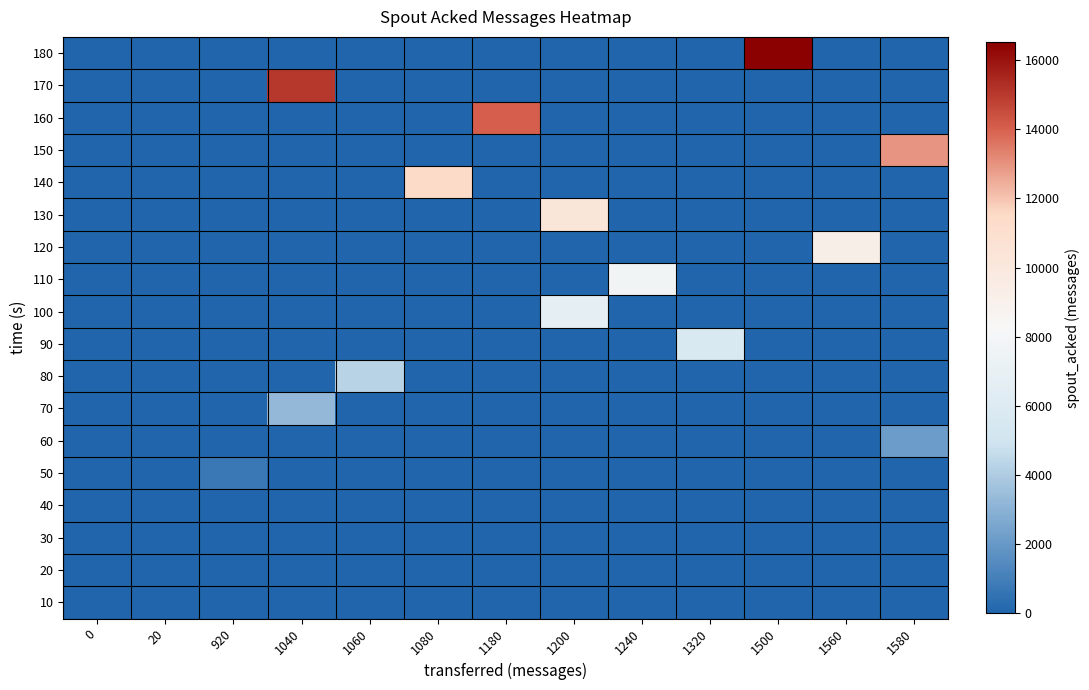

Reading right to left, list all the values displayed in this chart.

10: 1580=0	1560=0	1500=0	1320=0	1240=0	1200=0	1180=0	1080=0	1060=0	1040=0	920=0	20=0	0=0
20: 1580=0	1560=0	1500=0	1320=0	1240=0	1200=0	1180=0	1080=0	1060=0	1040=0	920=0	20=0	0=0
30: 1580=0	1560=0	1500=0	1320=0	1240=0	1200=0	1180=0	1080=0	1060=0	1040=0	920=0	20=0	0=0
40: 1580=0	1560=0	1500=0	1320=0	1240=0	1200=0	1180=0	1080=0	1060=0	1040=0	920=0	20=0	0=0
50: 1580=0	1560=0	1500=0	1320=0	1240=0	1200=0	1180=0	1080=0	1060=0	1040=0	920=740	20=0	0=0
60: 1580=2160	1560=0	1500=0	1320=0	1240=0	1200=0	1180=0	1080=0	1060=0	1040=0	920=0	20=0	0=0
70: 1580=0	1560=0	1500=0	1320=0	1240=0	1200=0	1180=0	1080=0	1060=0	1040=3240	920=0	20=0	0=0
80: 1580=0	1560=0	1500=0	1320=0	1240=0	1200=0	1180=0	1080=0	1060=4280	1040=0	920=0	20=0	0=0
90: 1580=0	1560=0	1500=0	1320=5680	1240=0	1200=0	1180=0	1080=0	1060=0	1040=0	920=0	20=0	0=0
100: 1580=0	1560=0	1500=0	1320=0	1240=0	1200=6760	1180=0	1080=0	1060=0	1040=0	920=0	20=0	0=0
110: 1580=0	1560=0	1500=0	1320=0	1240=7800	1200=0	1180=0	1080=0	1060=0	1040=0	920=0	20=0	0=0
120: 1580=0	1560=9280	1500=0	1320=0	1240=0	1200=0	1180=0	1080=0	1060=0	1040=0	920=0	20=0	0=0
130: 1580=0	1560=0	1500=0	1320=0	1240=0	1200=10320	1180=0	1080=0	1060=0	1040=0	920=0	20=0	0=0
140: 1580=0	1560=0	1500=0	1320=0	1240=0	1200=0	1180=0	1080=11440	1060=0	1040=0	920=0	20=0	0=0
150: 1580=12940	1560=0	1500=0	1320=0	1240=0	1200=0	1180=0	1080=0	1060=0	1040=0	920=0	20=0	0=0
160: 1580=0	1560=0	1500=0	1320=0	1240=0	1200=0	1180=14020	1080=0	1060=0	1040=0	920=0	20=0	0=0
170: 1580=0	1560=0	1500=0	1320=0	1240=0	1200=0	1180=0	1080=0	1060=0	1040=15080	920=0	20=0	0=0
180: 1580=0	1560=0	1500=16520	1320=0	1240=0	1200=0	1180=0	1080=0	1060=0	1040=0	920=0	20=0	0=0